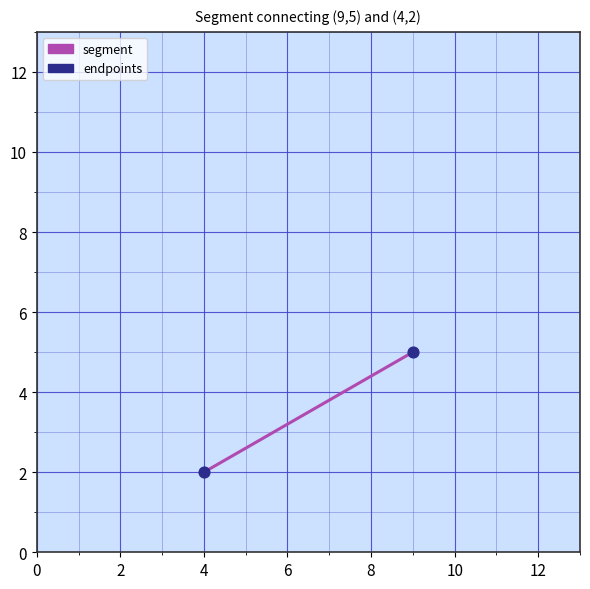

What is the average Y value?

4